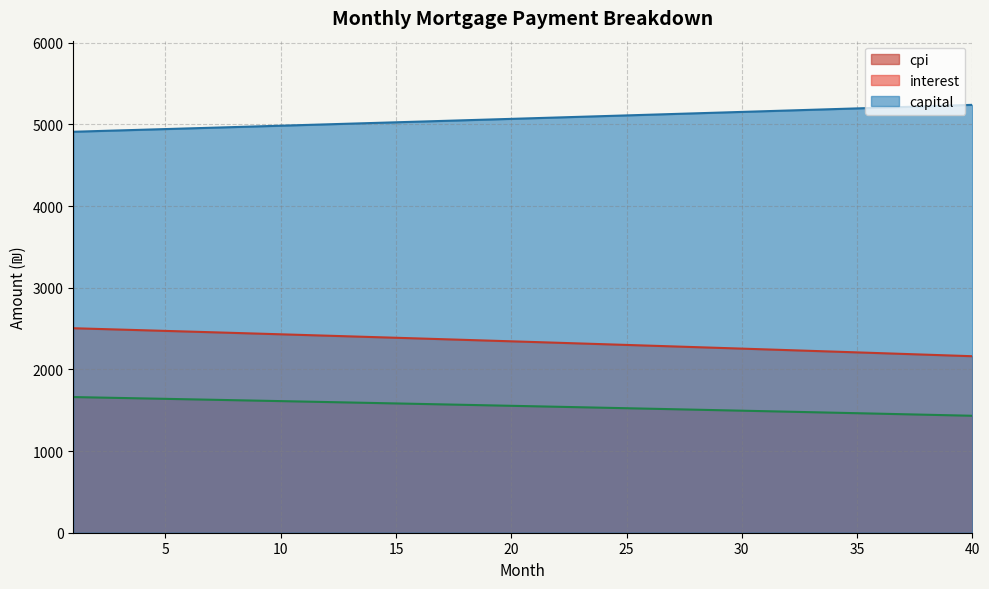

True or false: capital has more than 0 points higher than both neighbors.

False